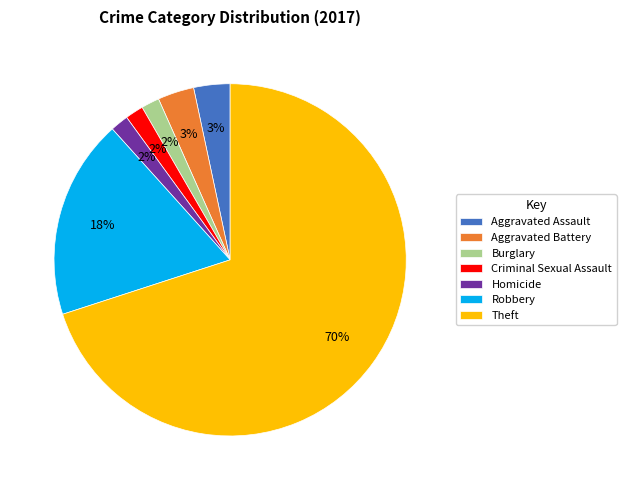

How many slices are in this pie chart?

7